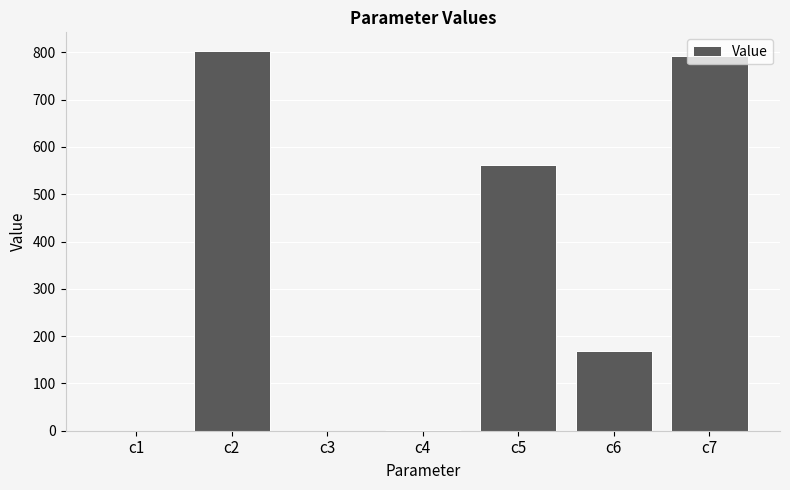

Which category has the highest value across all series?

c2